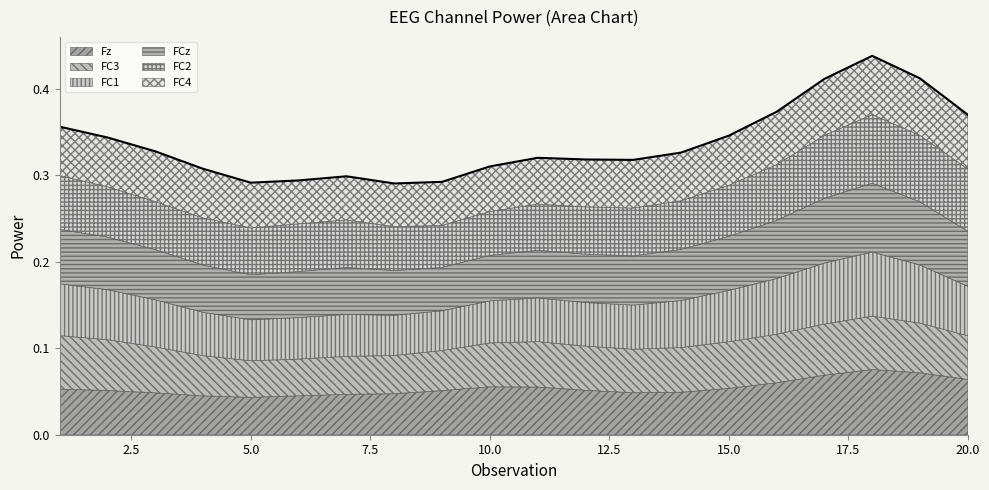

How many data points does each series have?

20